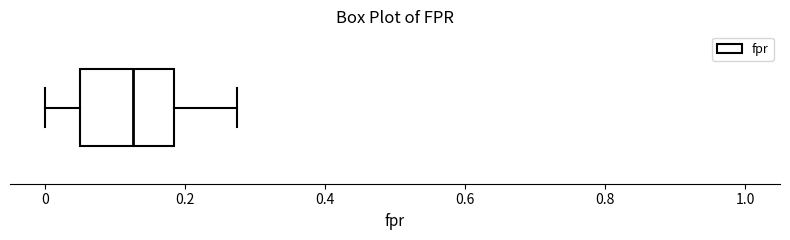

Where is the right edge of the box on the x-axis? The values are not printed on the chart, so give them approximately, as read against the axis.

0.18